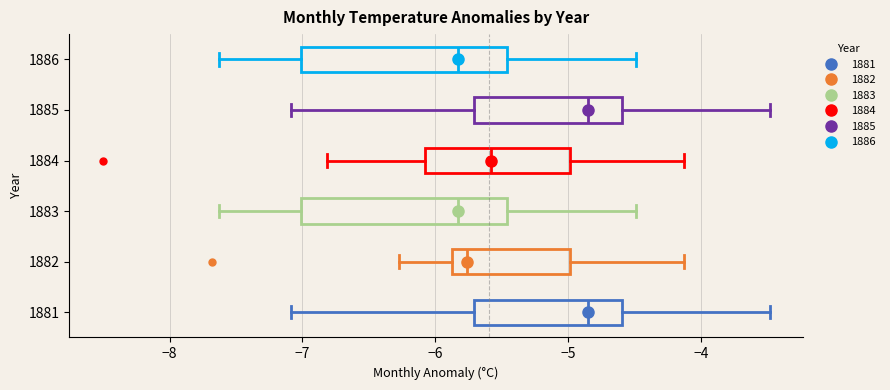

Reading bottom to top, read every box against the x-axis: the position of its median line, the range the box covers, and the ends of its whiskers. The values are not printed on the chart, so give them approximately, as read against the axis.

1881: median -4.9, box -5.7 to -4.6, whiskers -7.1 to -3.5
1882: median -5.8, box -5.9 to -5.0, whiskers -6.3 to -4.1
1883: median -5.8, box -7.0 to -5.5, whiskers -7.6 to -4.5
1884: median -5.6, box -6.1 to -5.0, whiskers -6.8 to -4.1
1885: median -4.9, box -5.7 to -4.6, whiskers -7.1 to -3.5
1886: median -5.8, box -7.0 to -5.5, whiskers -7.6 to -4.5